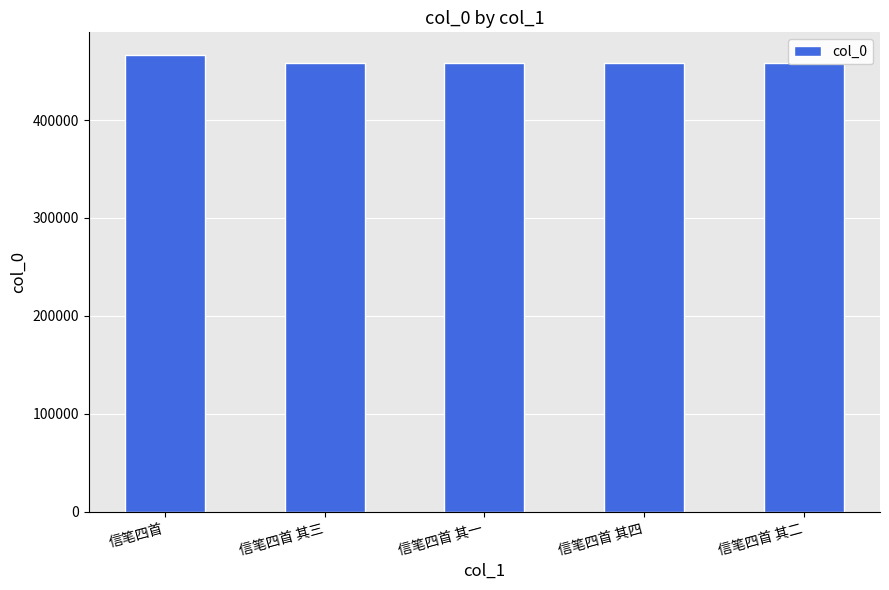

What is the difference between the values at 信笔四首 其一 and 信笔四首 其四?

3